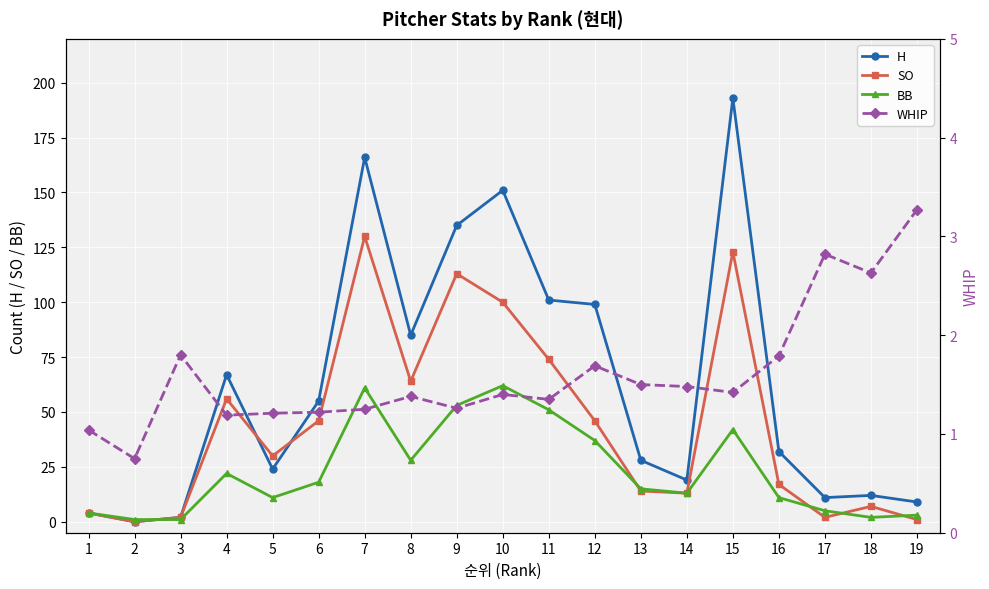

How many positive values does the H series have?

18